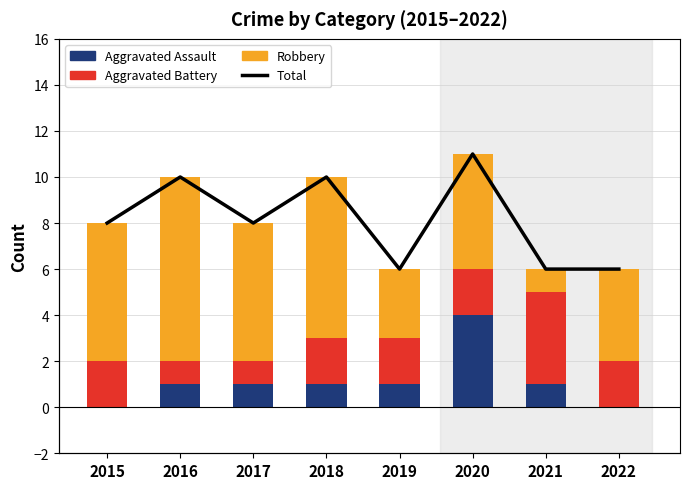

At which label does Aggravated Assault first exceed 1?

2020